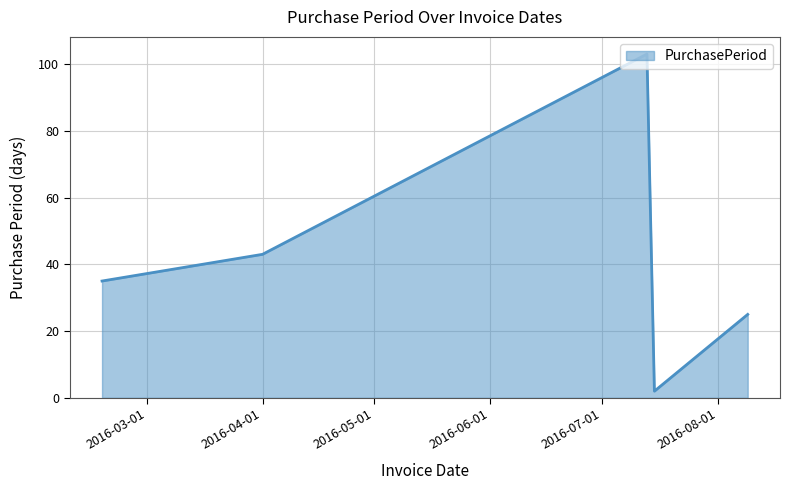

What is the sum of all values?

208